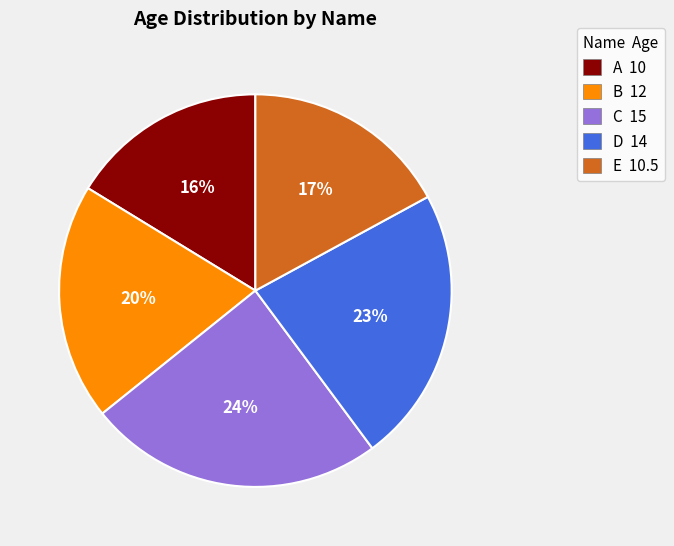

Is D the majority of the pie?

No